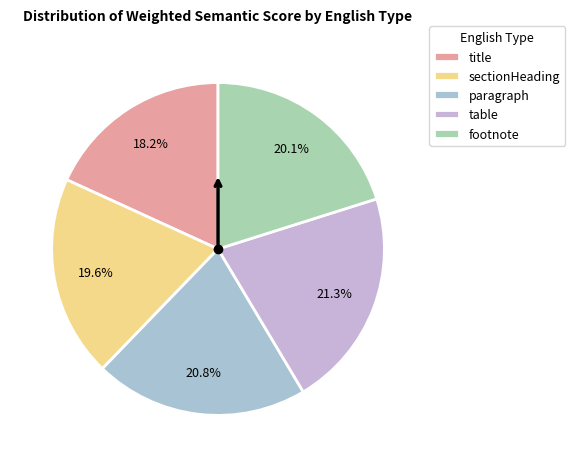

Rank the categories by value from highest to lowest.

table, paragraph, footnote, sectionHeading, title